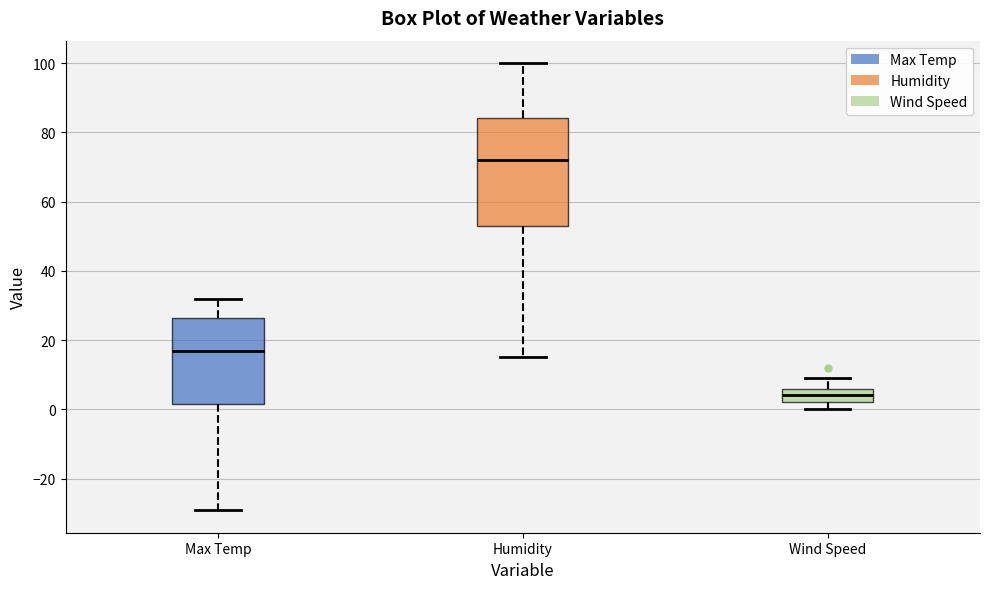

Where does the upper whisker of the box for Max Temp end on the y-axis? The values are not printed on the chart, so give them approximately, as read against the axis.

32